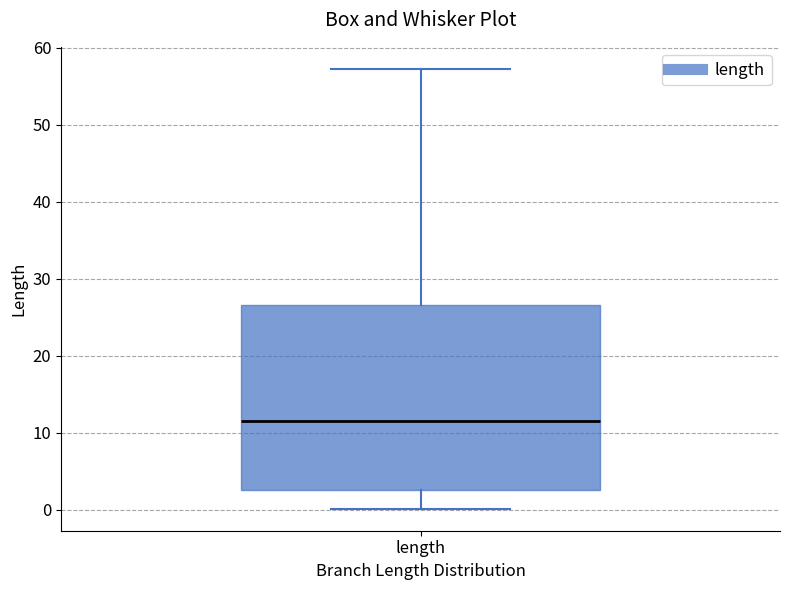

Transcribe this box plot: give where the median line is, the range the box spans, and where the two whiskers end, as read against the y-axis. The values are not printed on the chart, so give them approximately, as read against the axis.

median 12, box 3 to 27, whiskers 0 to 57